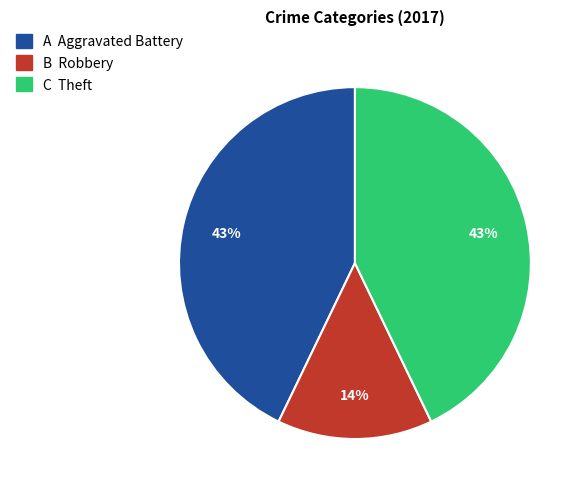

Which category has the smallest portion of the pie?

B Robbery